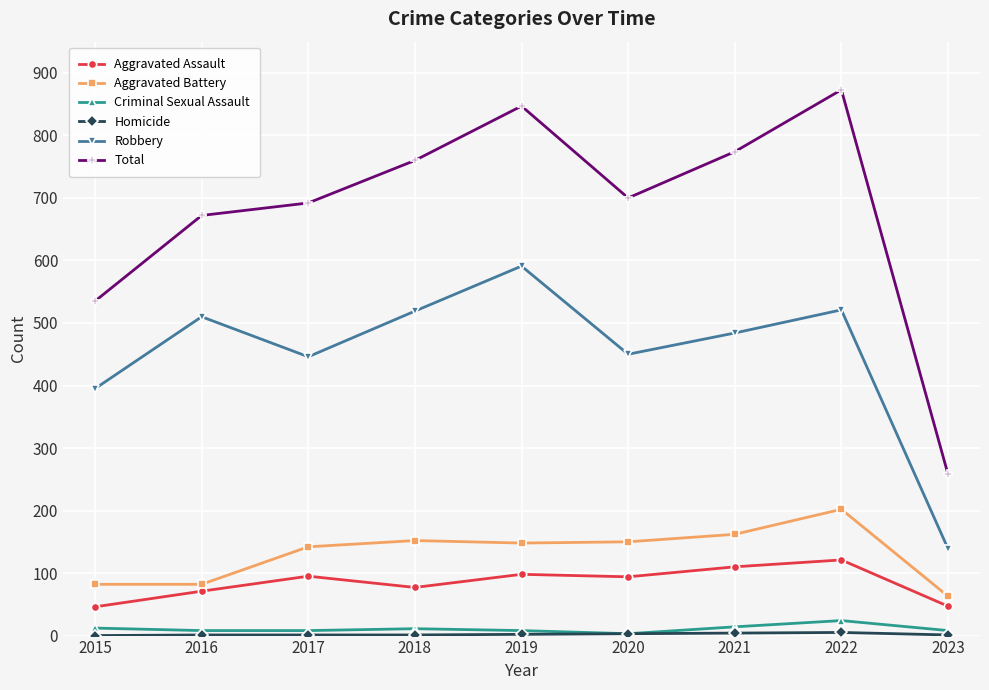

The Total series shows 873 at 2022. True or false?

True